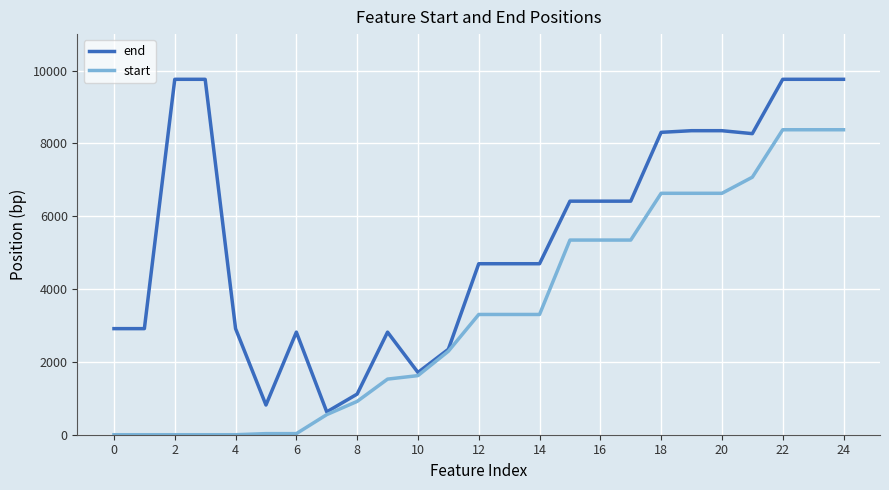

List the series in order of their peak value, lowest first.

start, end